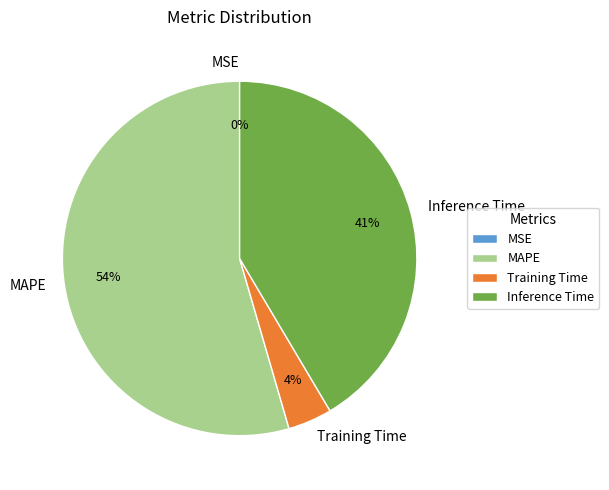

Between MAPE and Inference Time, which is larger?

MAPE